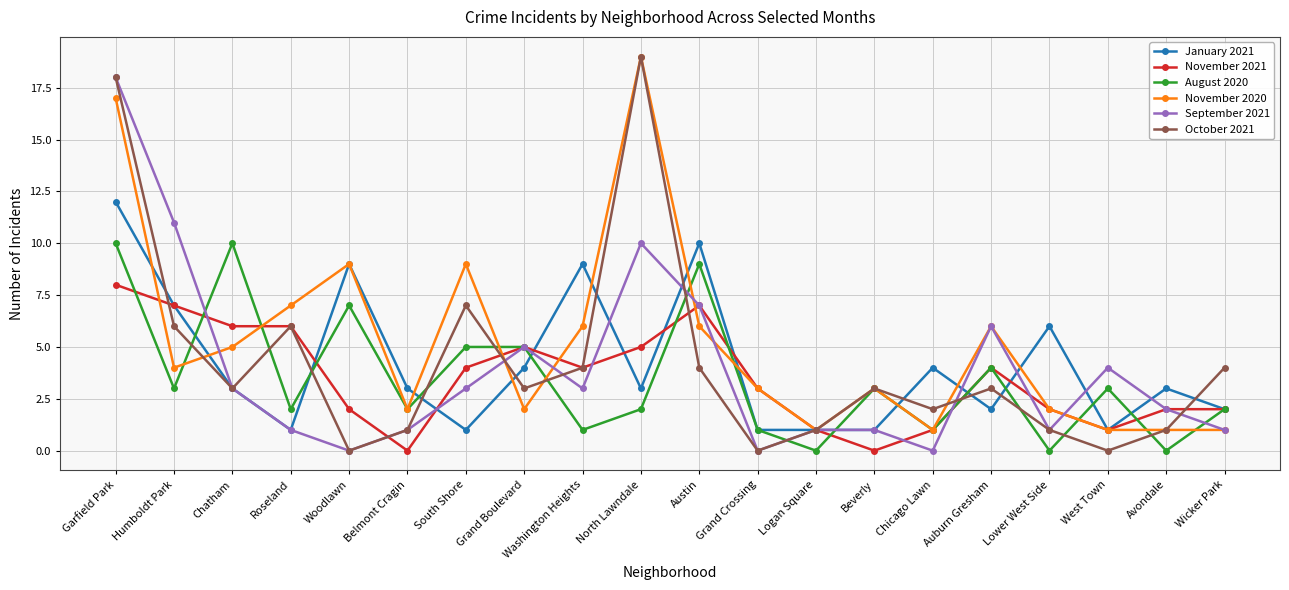

How many lines are shown in the chart?

6